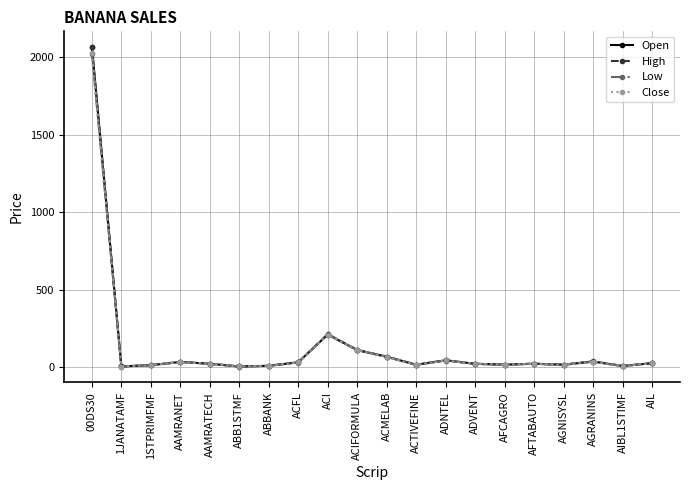

True or false: Close has more than 2 interior local peaks.

True